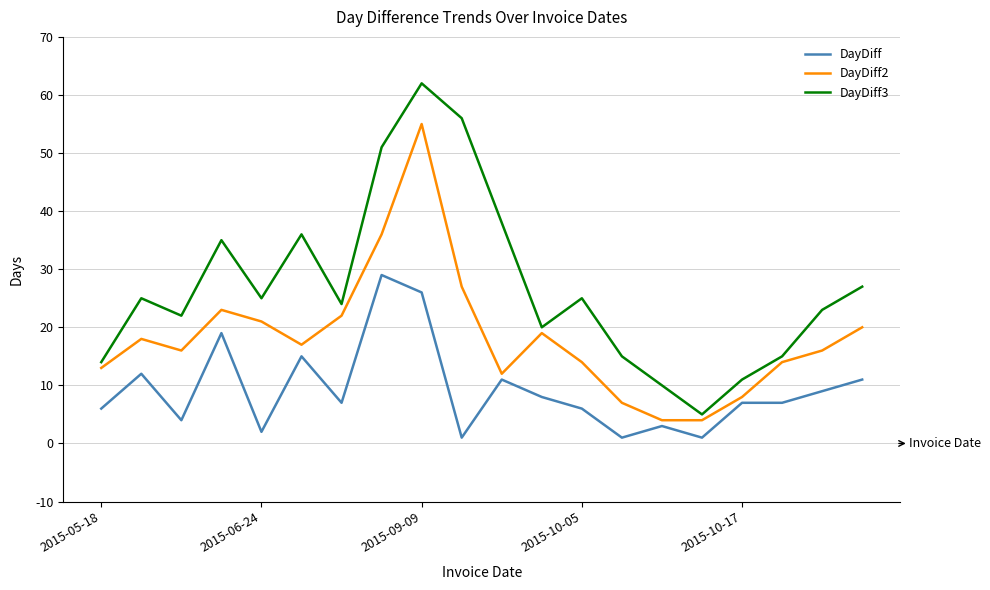

What are all the series names shown in the legend?

DayDiff, DayDiff2, DayDiff3